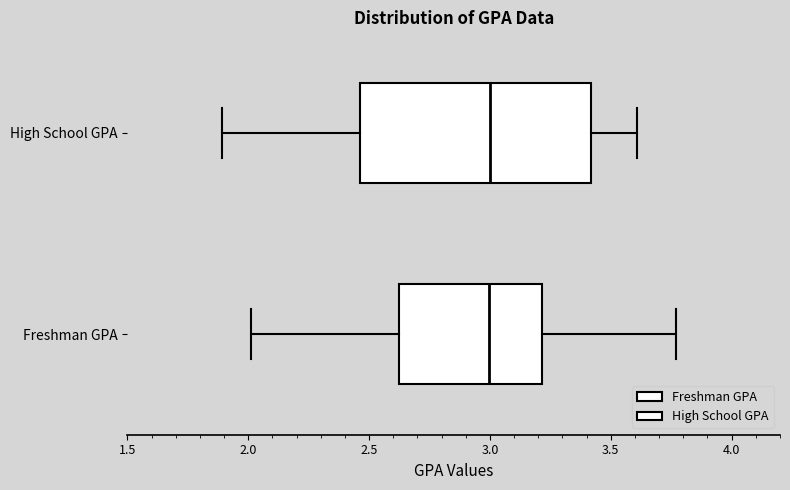

Comparing the boxes themselves (not the whiskers), which one is the widest?

High School GPA